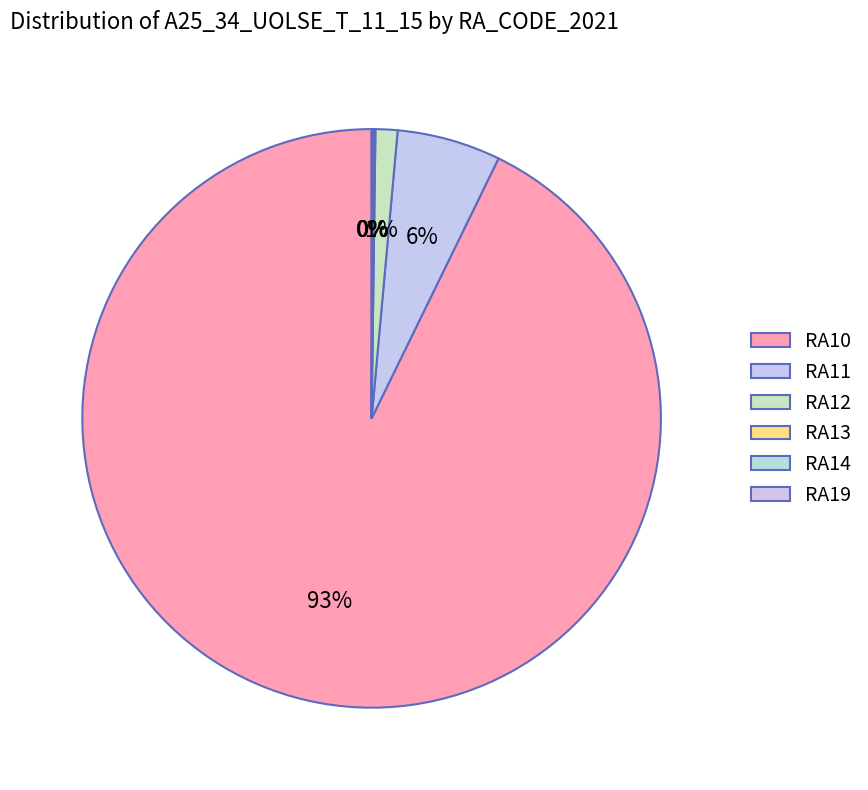

How much of the chart is everything except RA19?

99.9%